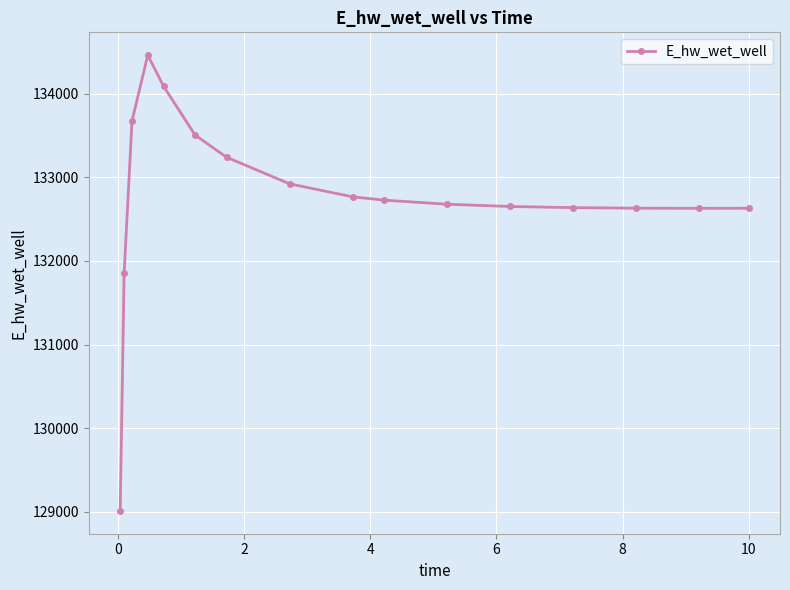

What is the minimum value shown in the chart?

129008.6